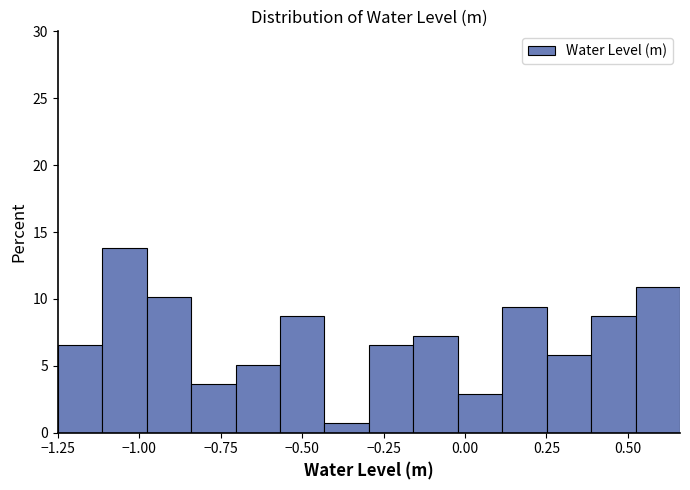

Read against the x-axis, roughly where is the centre of the tallest bar?

-1.05